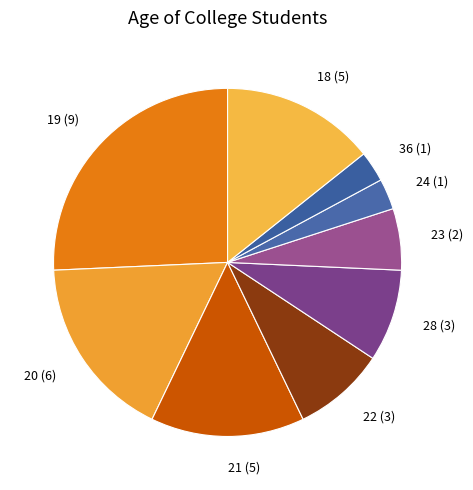

Does any single category account for the majority?

No